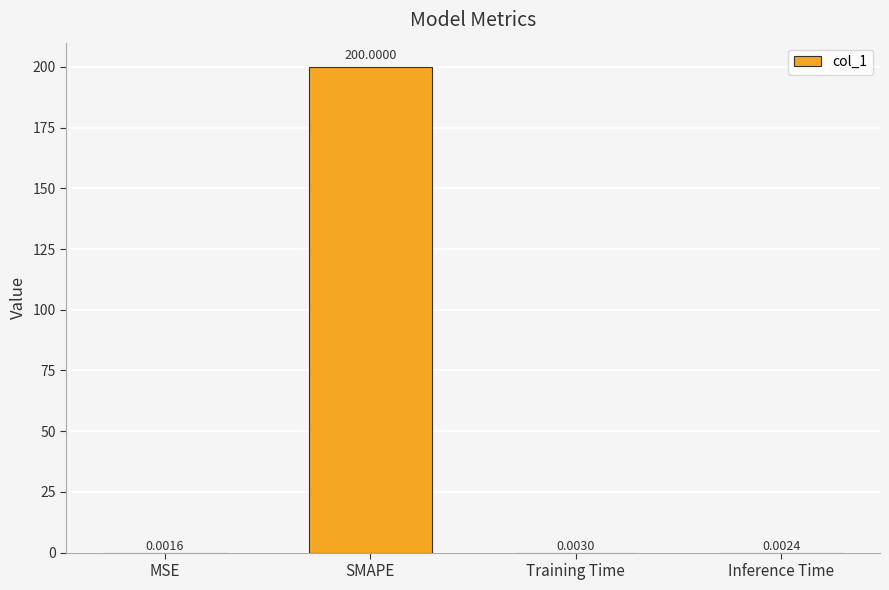

What is the sum of all values?

200.0